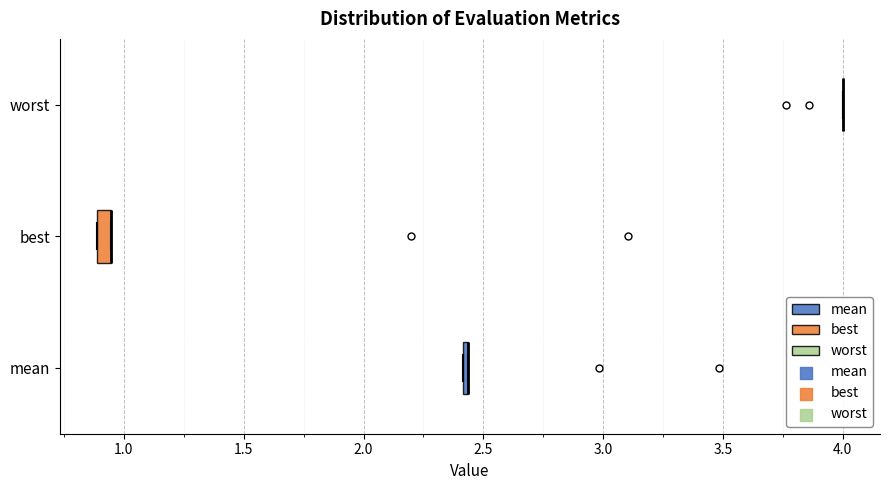

Where is the right edge of the box for best on the x-axis? The values are not printed on the chart, so give them approximately, as read against the axis.

0.95